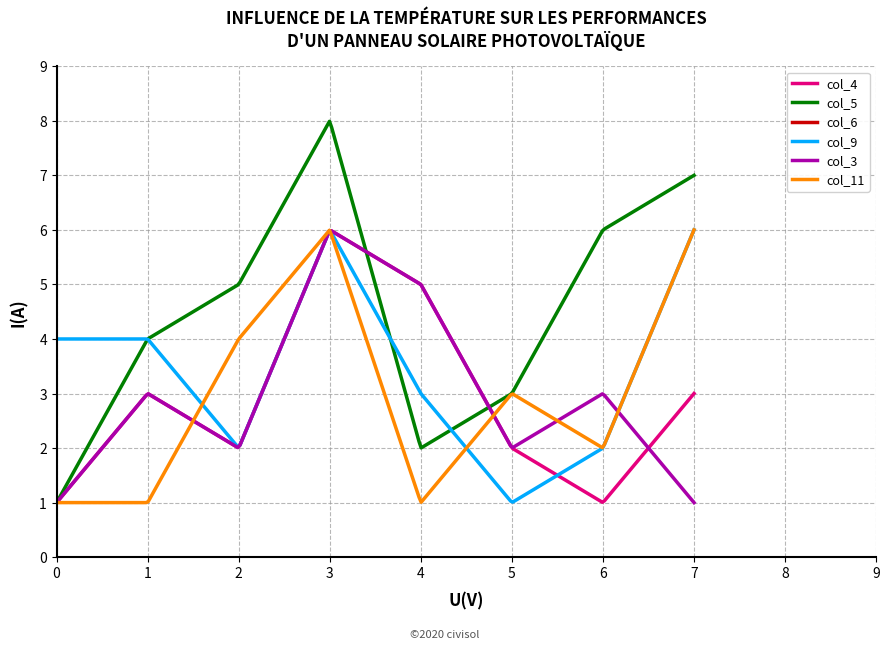

What is the maximum value for col_11?

6.0